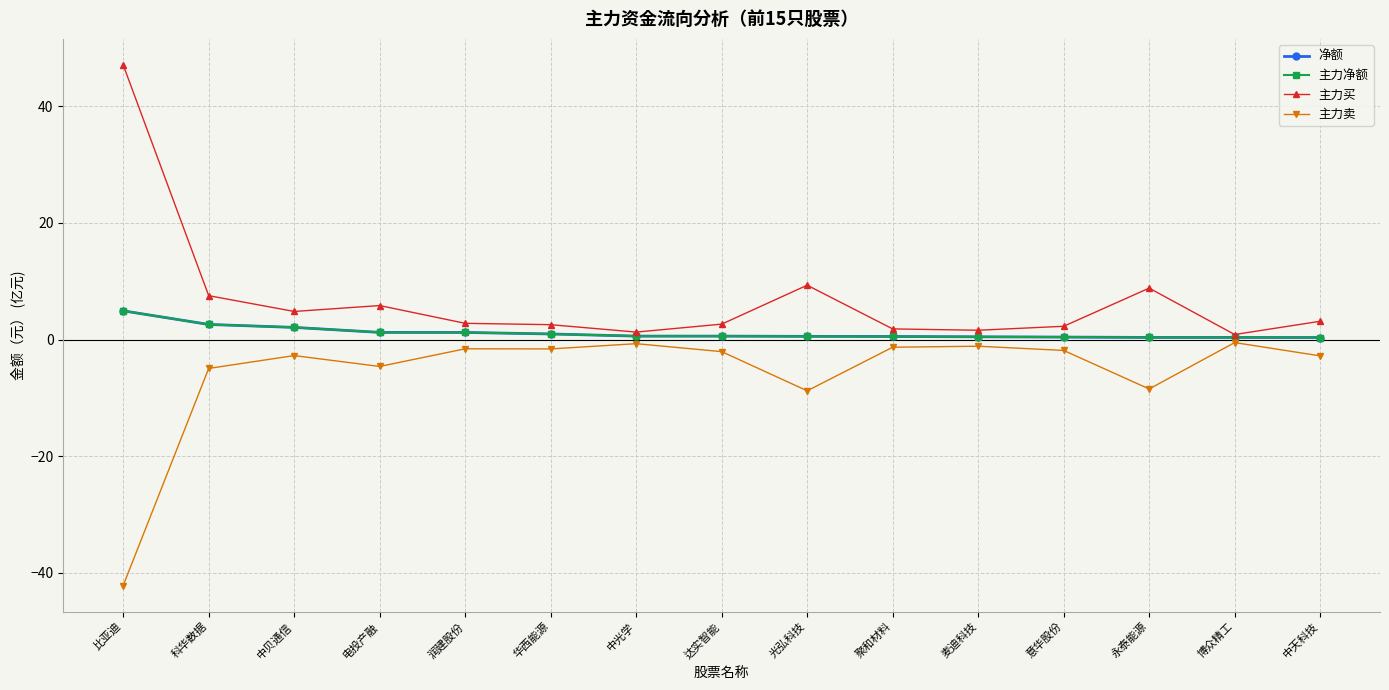

What is the approximate value of 主力净额 at 电投产融?

1.2